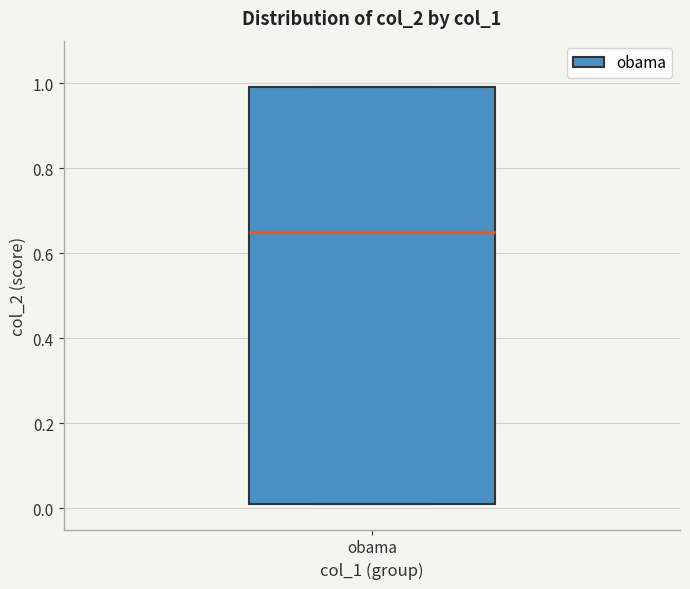

Read this box plot against the y-axis: the position of the median line, the range covered by the box, and the ends of both whiskers. The values are not printed on the chart, so give them approximately, as read against the axis.

median 0.66, box 0.02 to 1.00, whiskers 0.02 to 1.00